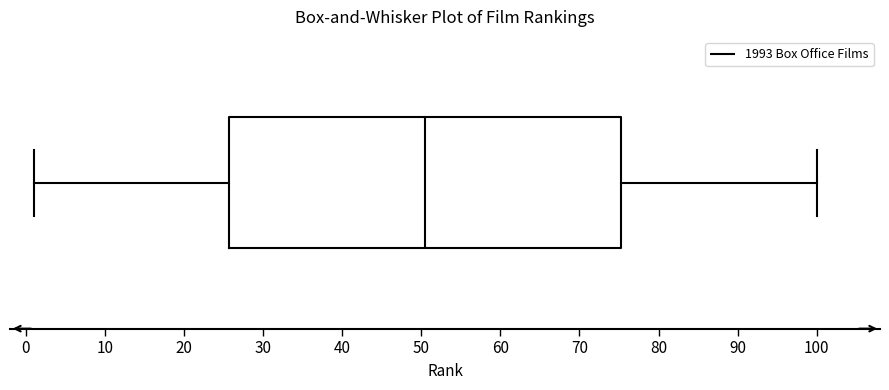

Read this box plot against the x-axis: the position of the median line, the range covered by the box, and the ends of both whiskers. The values are not printed on the chart, so give them approximately, as read against the axis.

median 51, box 26 to 75, whiskers 1 to 100